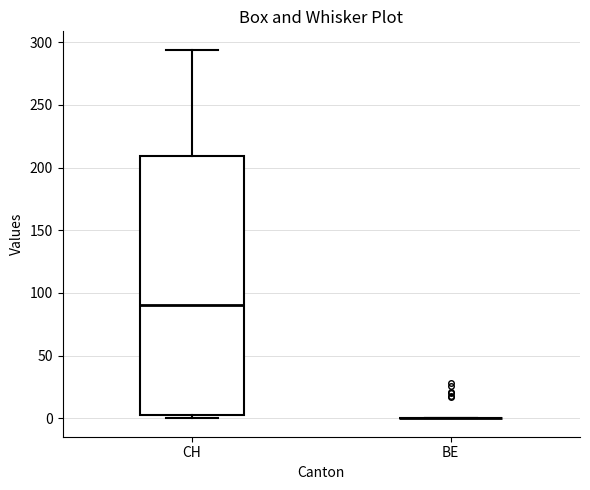

Reading left to right, transcribe this box plot: for each box, give where its median line is, the range the box spans, and where its two whiskers end, as read against the y-axis. The values are not printed on the chart, so give them approximately, as read against the axis.

CH: median 90, box 0 to 210, whiskers 0 (just below the box's lower edge) to 295
BE: box collapsed to a line at 0, whiskers 0 to 0